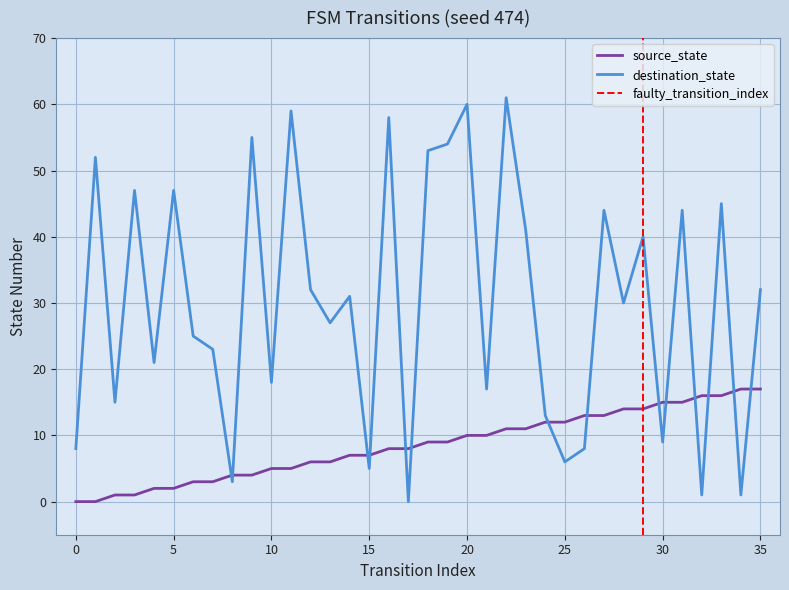

Between 14 and 10, which is larger?

14